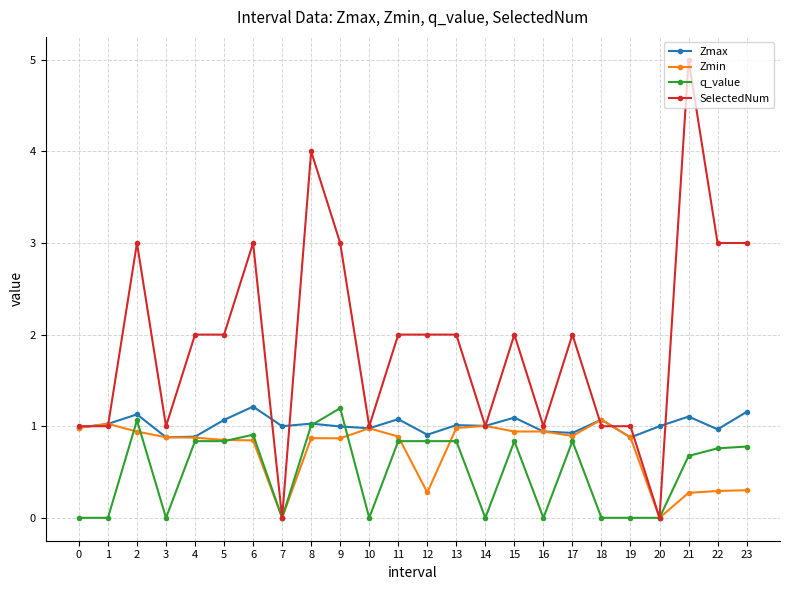

True or false: Zmax and q_value cross at least once.

True